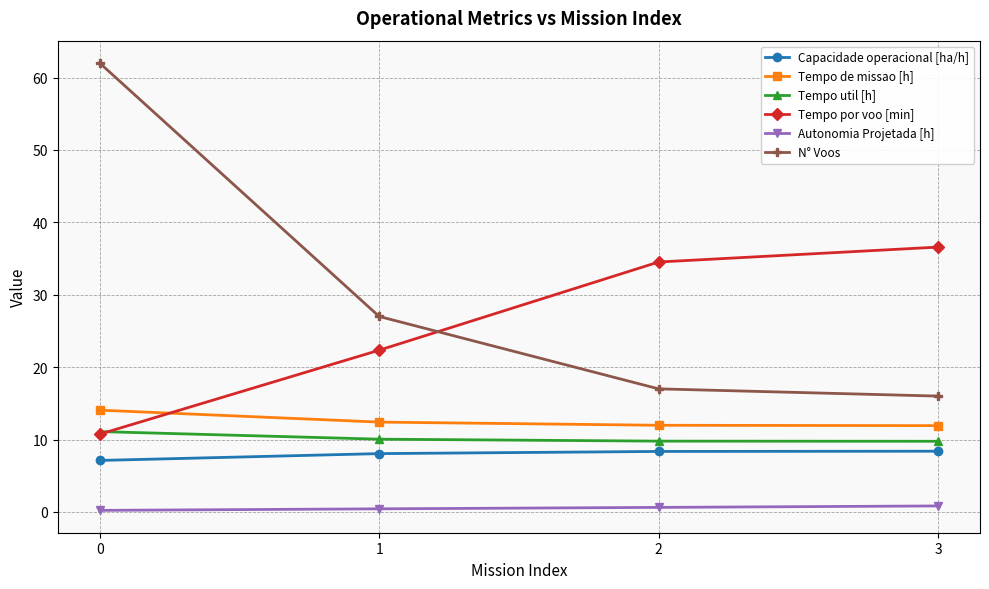

Read the Autonomia Projetada [h] value at 1.

0.4